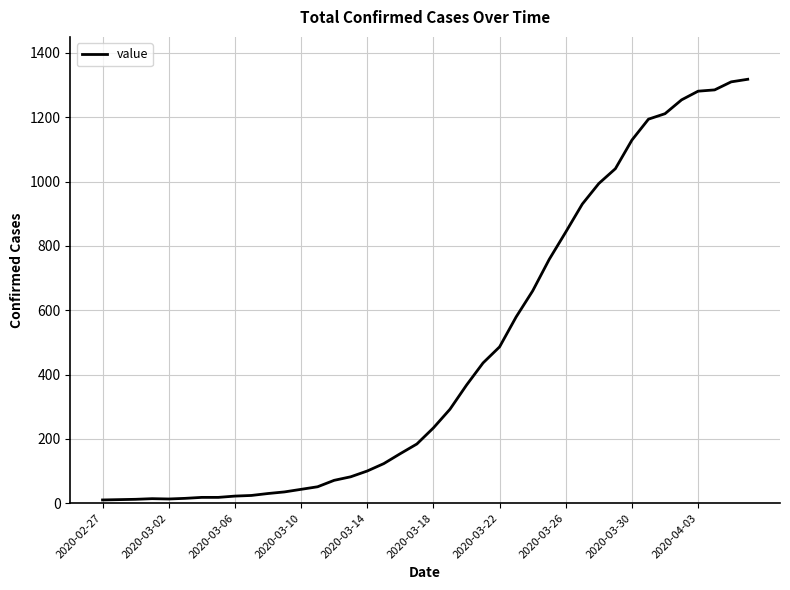

What is the difference between the maximum and minimum values?

1308